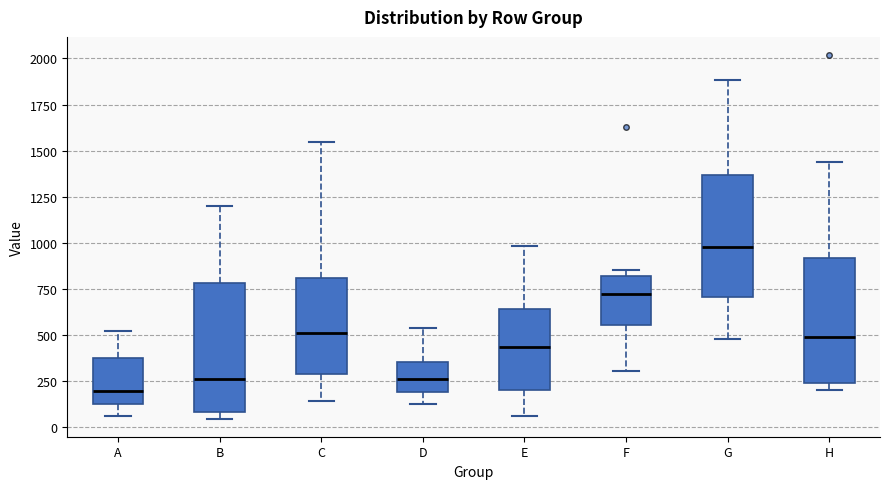

Where does the median line of the box for A sit on the y-axis? The values are not printed on the chart, so give them approximately, as read against the axis.

200